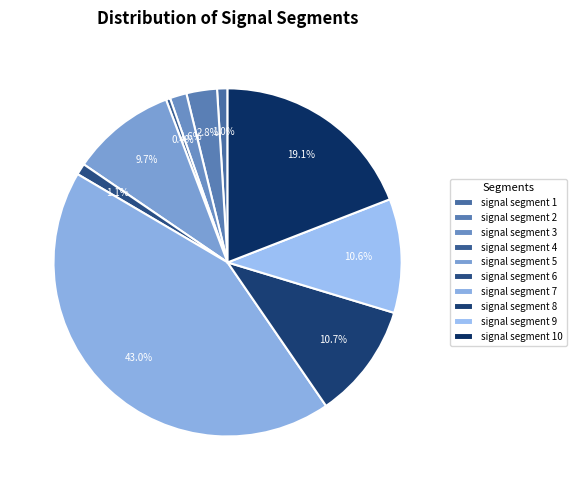

Which slice is the largest?

signal segment 7